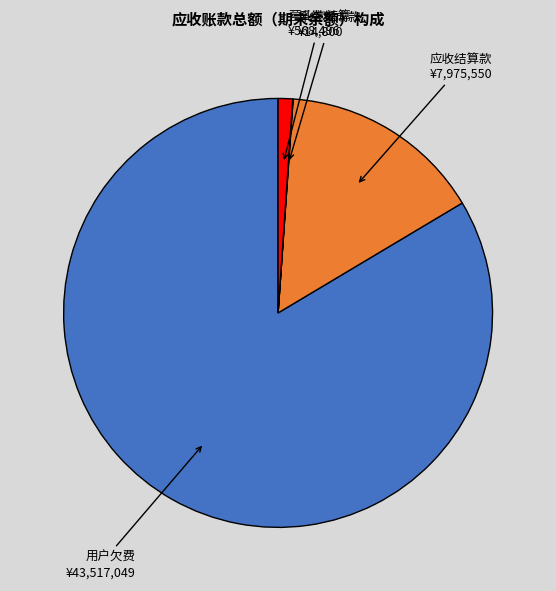

Is there any slice that represents more than half of the pie?

Yes